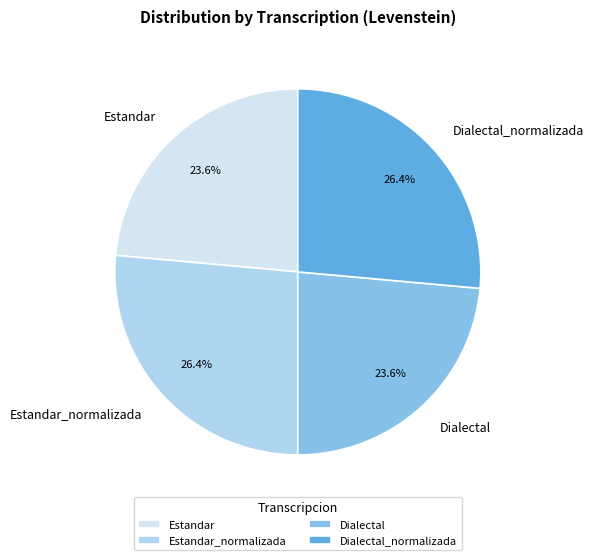

Approximately how many times larger is the value at Estandar compared to Dialectal_normalizada?

0.9